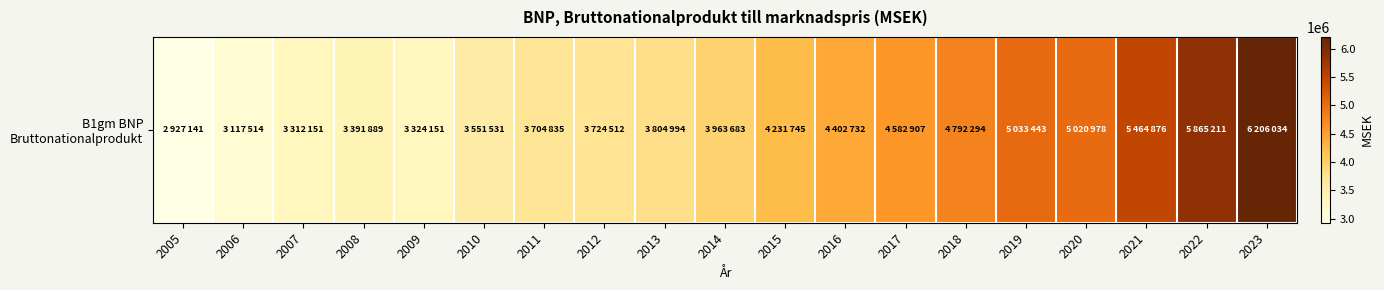

Reading right to left, what are all the values shown in this chart?

2023=6206034	2022=5865211	2021=5464876	2020=5020978	2019=5033443	2018=4792294	2017=4582907	2016=4402732	2015=4231745	2014=3963683	2013=3804994	2012=3724512	2011=3704835	2010=3551531	2009=3324151	2008=3391889	2007=3312151	2006=3117514	2005=2927141